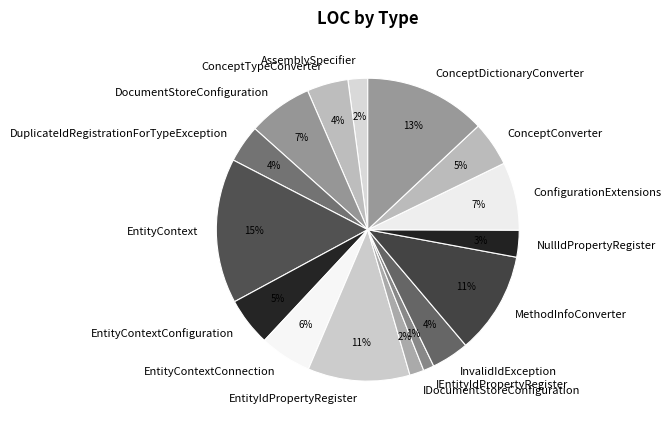

How many slices are in this pie chart?

16